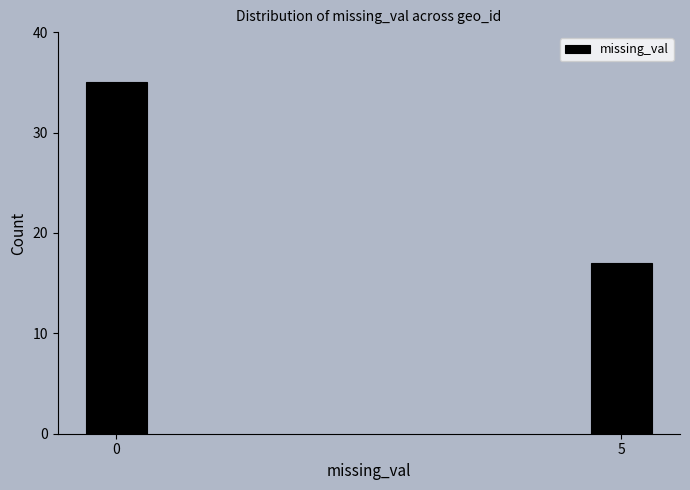

Reading left to right, list all the values displayed in this chart.

0=35	5=17